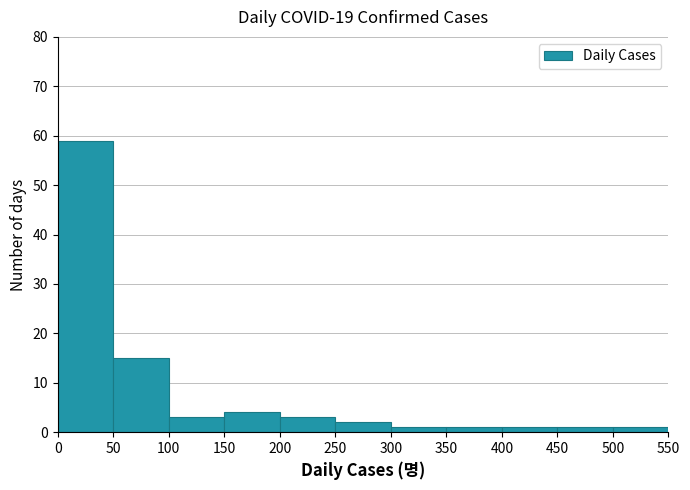

How tall is the bar that spans 350 to 400 on the x-axis? The values are not printed on the chart, so give them approximately, as read against the axis.

1